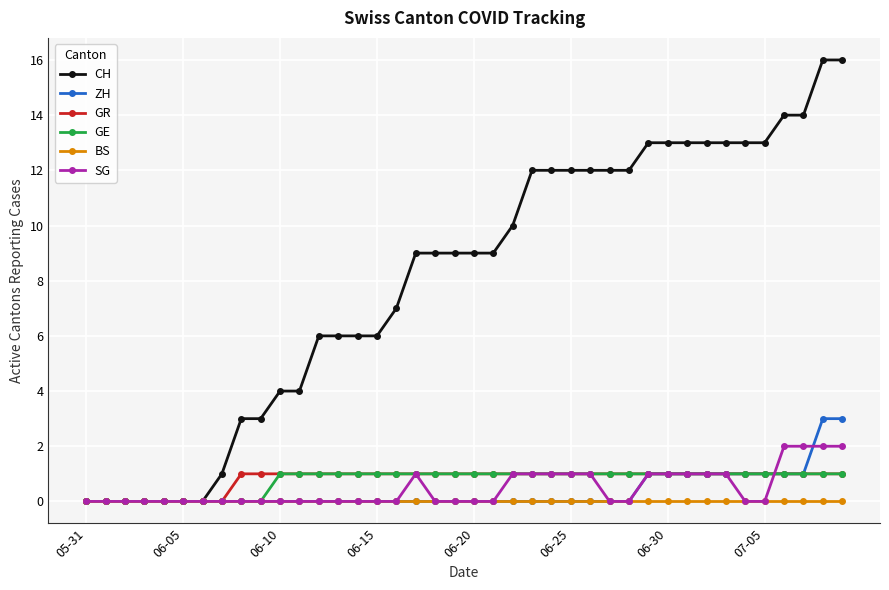

Which series has the largest total across all categories?

CH